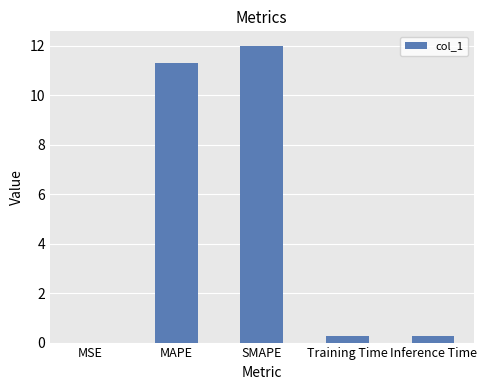

What value does the data have at MAPE?

11.3